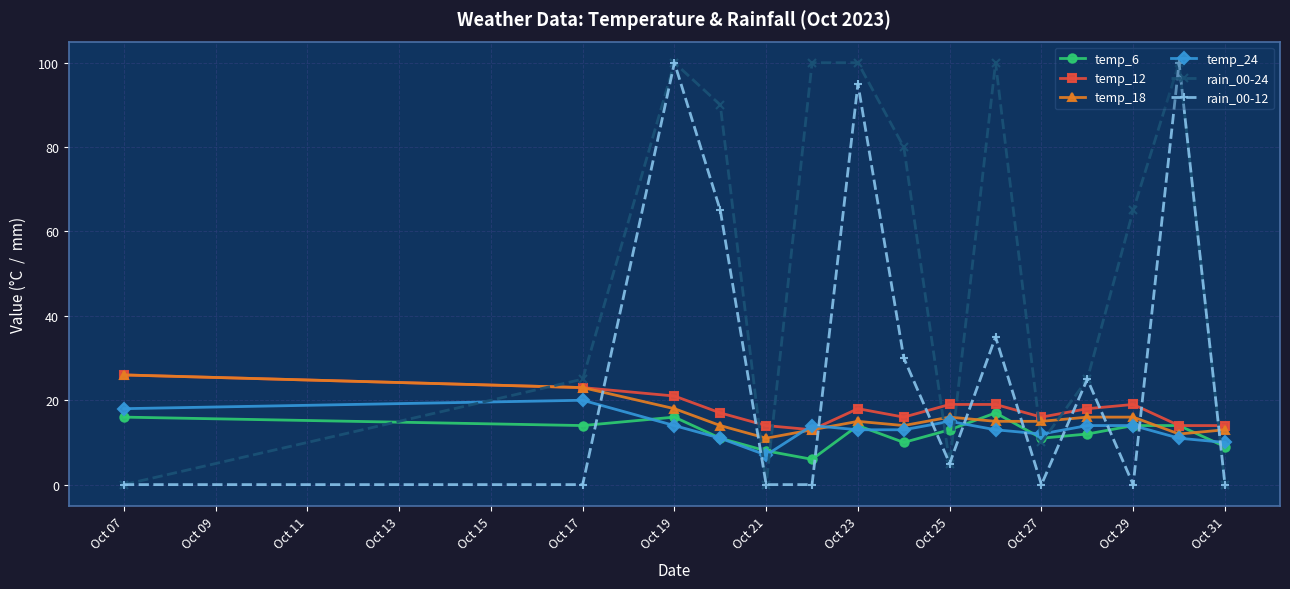

What is the greatest value displayed?

100